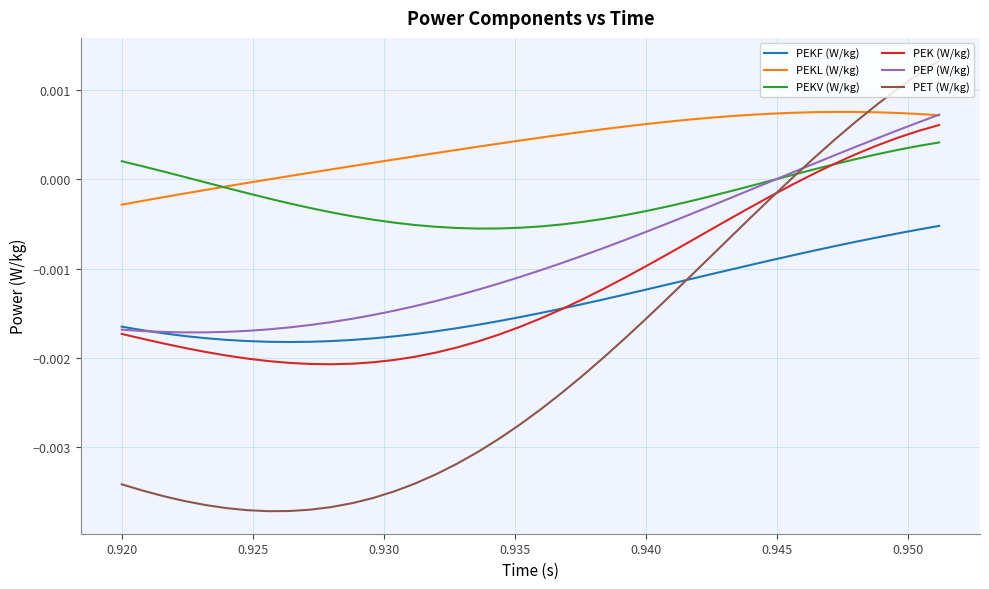

Which series has the largest range (max minus min)?

PET (W/kg)